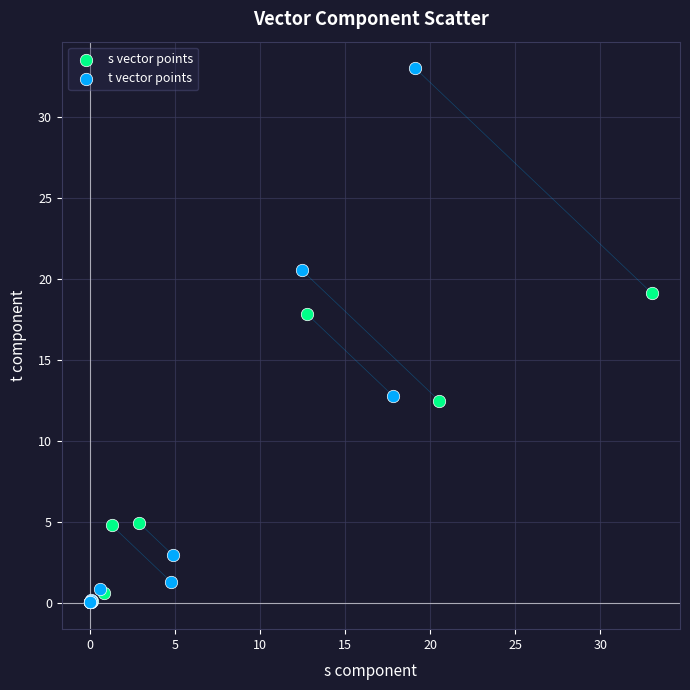

Which series has the widest spread of Y values?

t vector points